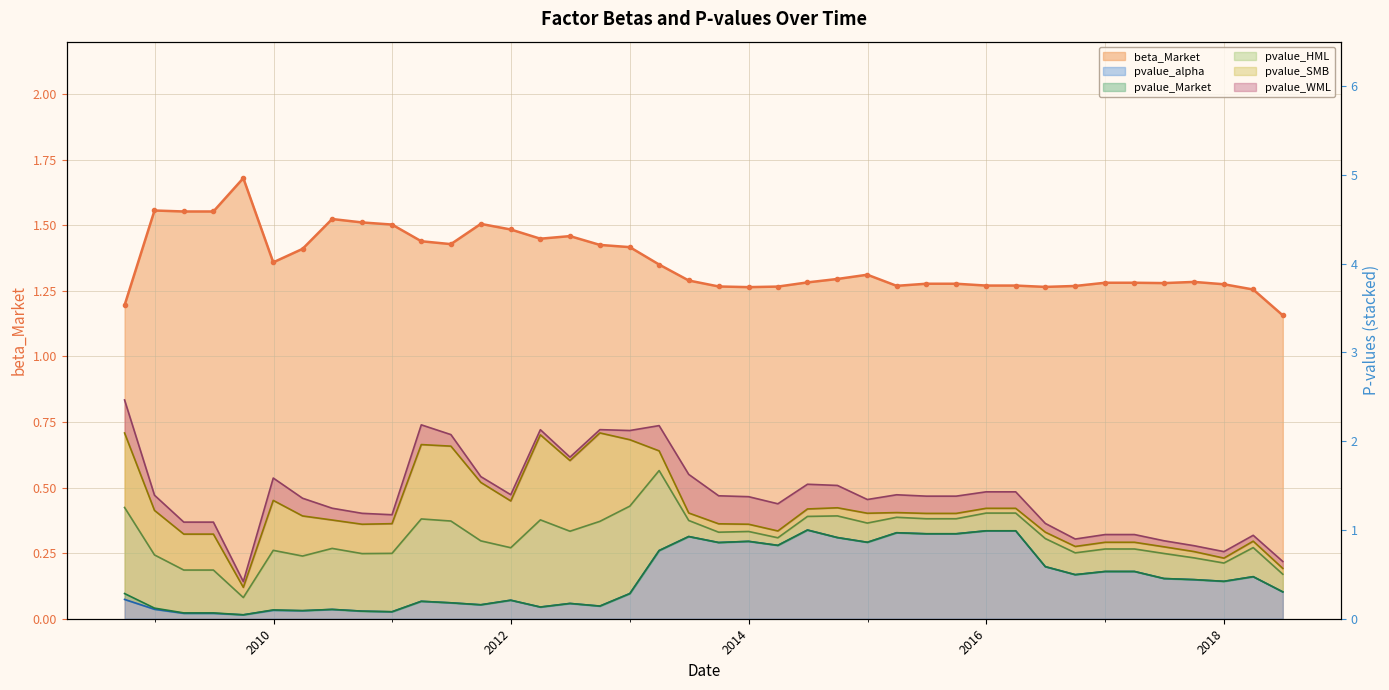

How many interior local peaks does the beta_Market line series have?

7